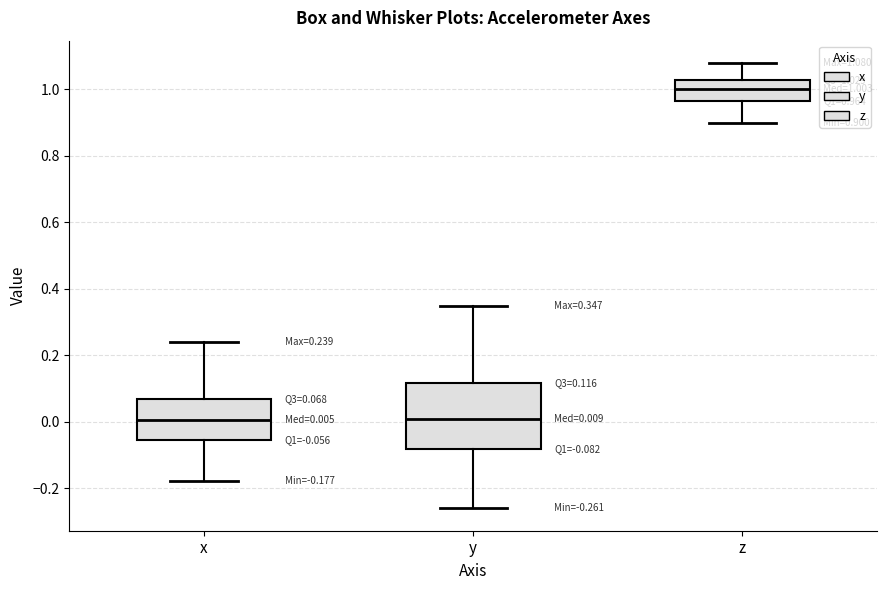

Which box is the tallest, from its lower edge to its upper edge?

y